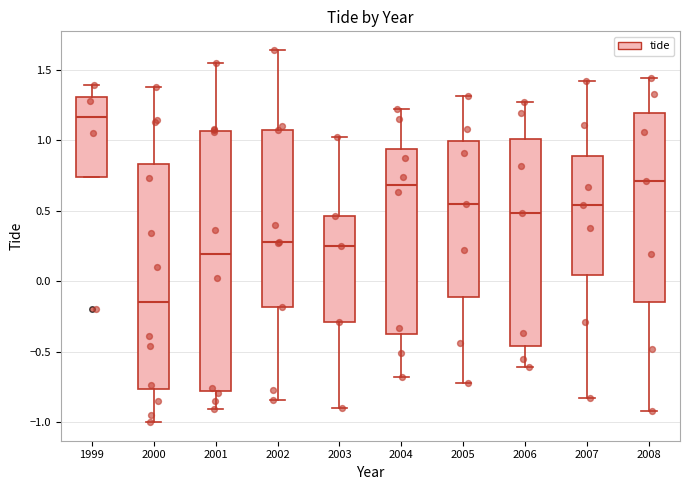

Where is the lower edge of the box at x = 2006 on the y-axis? The values are not printed on the chart, so give them approximately, as read against the axis.

-0.45